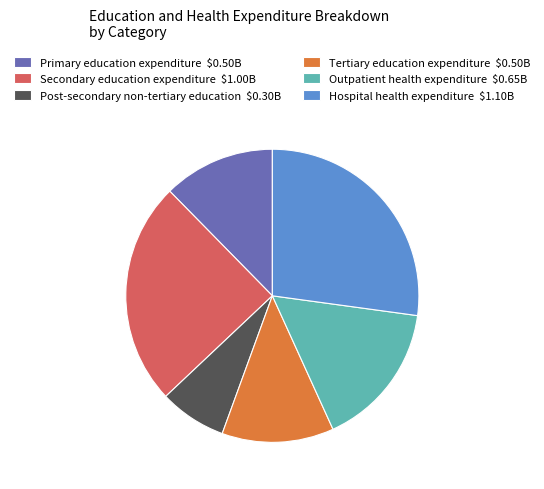

Is it true that Primary education expenditure is 19% of the pie?

False